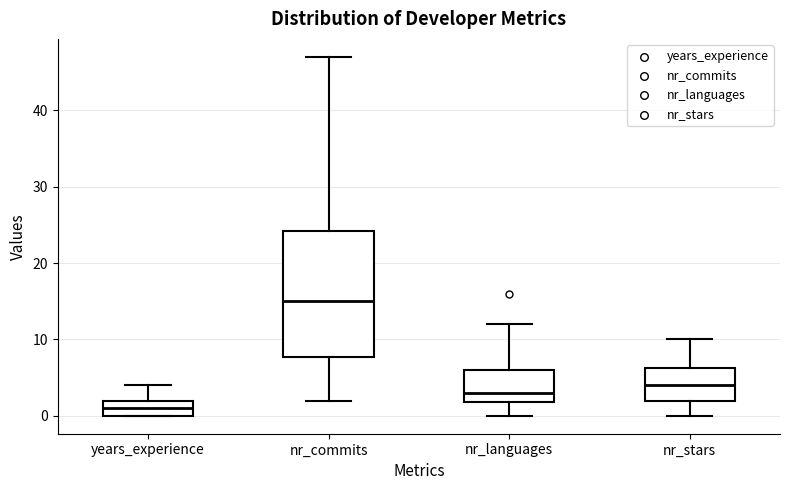

Reading left to right, transcribe this box plot: for each box, give where its median line is, the range the box spans, and where its two whiskers end, as read against the y-axis. The values are not printed on the chart, so give them approximately, as read against the axis.

years_experience: median 1, box 0 to 2, whiskers 0 to 4
nr_commits: median 15, box 8 to 24, whiskers 2 to 47
nr_languages: median 3, box 2 to 6, whiskers 0 to 12
nr_stars: median 4, box 2 to 6, whiskers 0 to 10